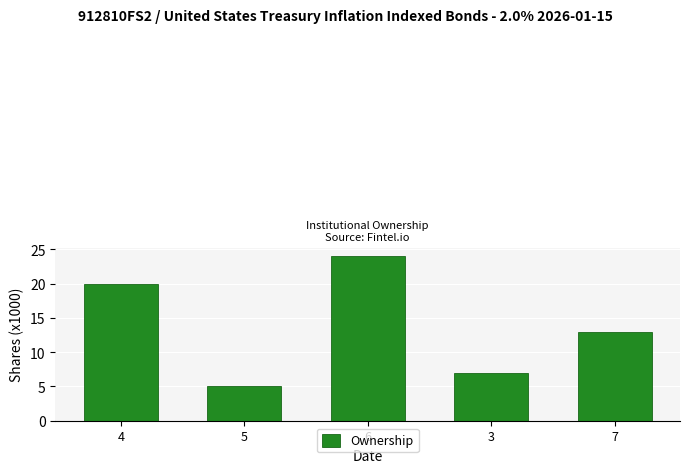

What is the average value?

14